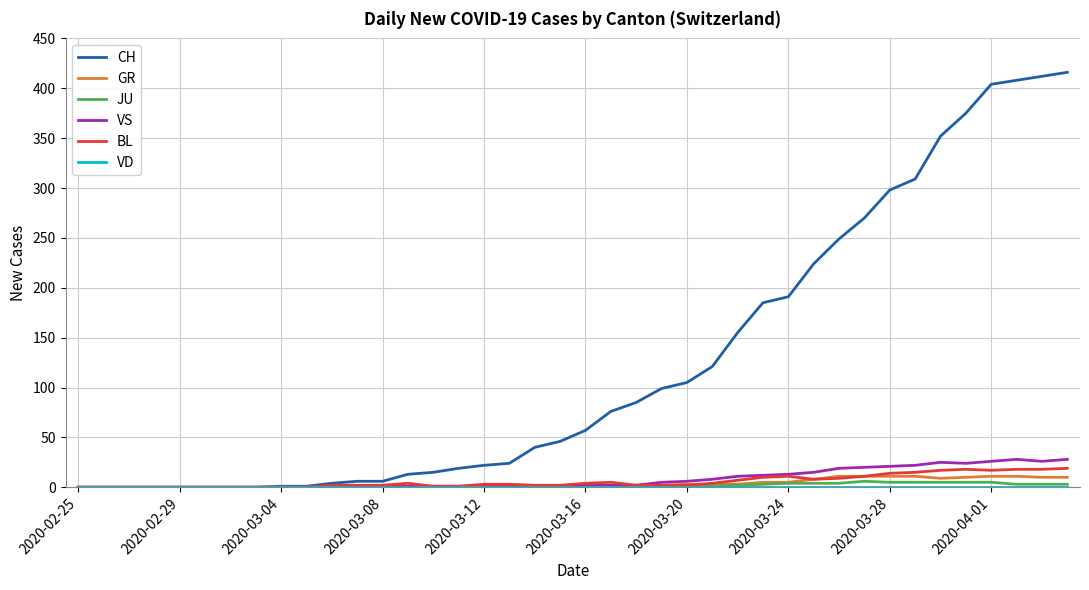

What is the maximum value shown in the chart?

416